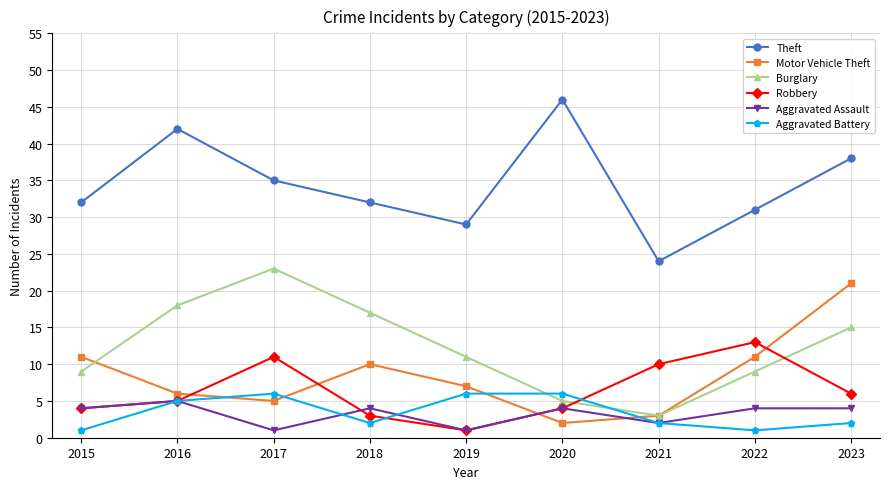

How many data points does each series have?

9